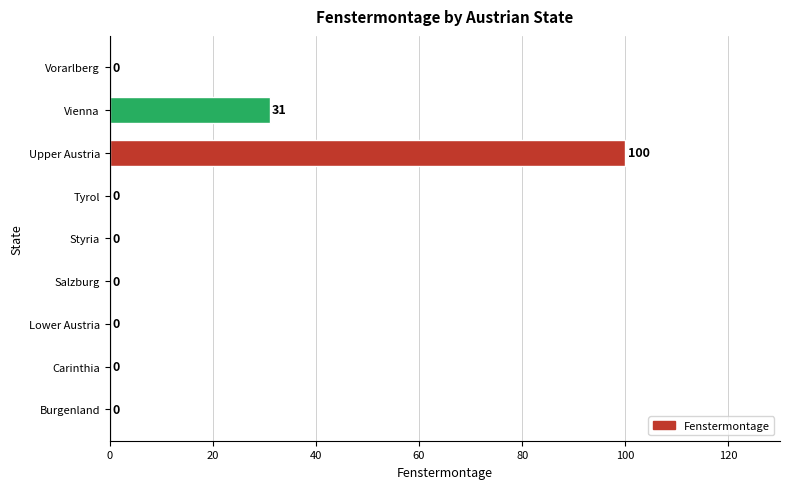

How many distinct data groups are displayed?

1